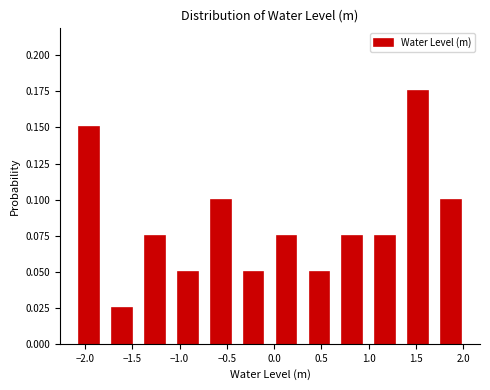

How tall is the bar that spans 0.65 to 1.00 on the x-axis? Neither the bar edges nor the heights are printed on the chart, so give them approximately, as read against the axes.

0.075